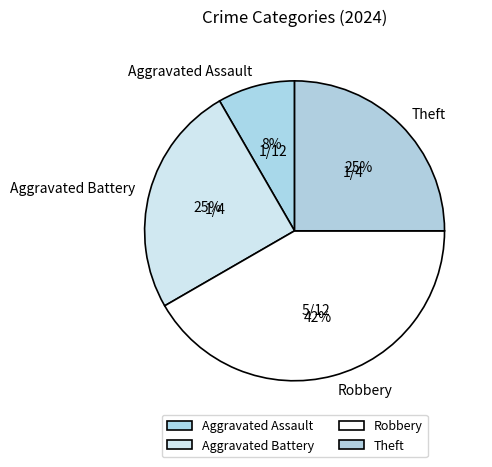

Which category has the biggest portion of the pie?

Robbery